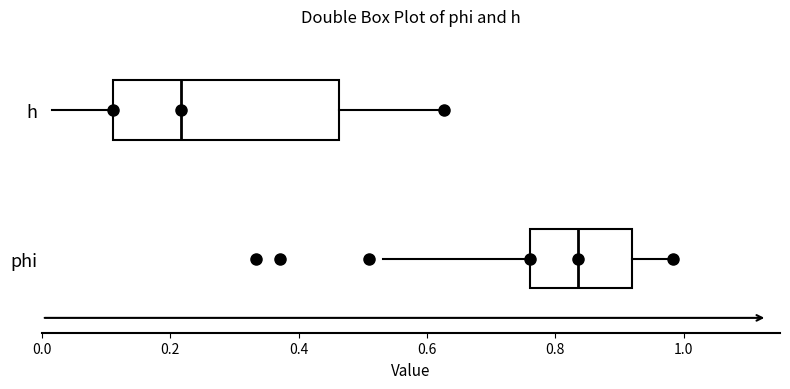

Which box's median line is the furthest to the right?

phi